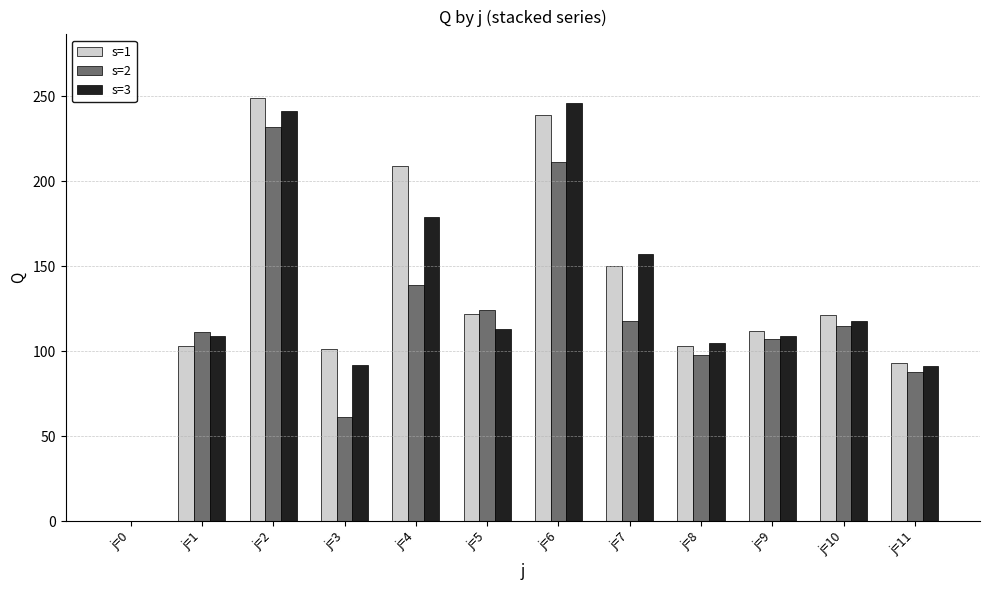

At which label does s=2 reach its peak?

j=2